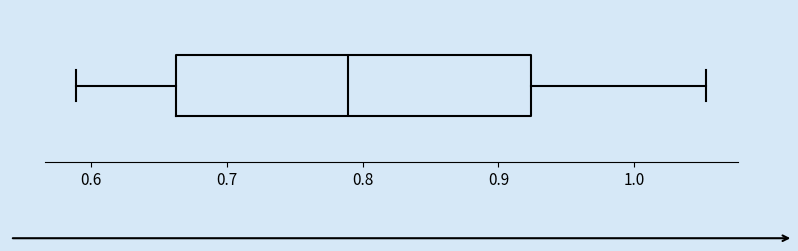

Read this box plot against the x-axis: the position of the median line, the range covered by the box, and the ends of both whiskers. The values are not printed on the chart, so give them approximately, as read against the axis.

median 0.79, box 0.66 to 0.92, whiskers 0.59 to 1.05